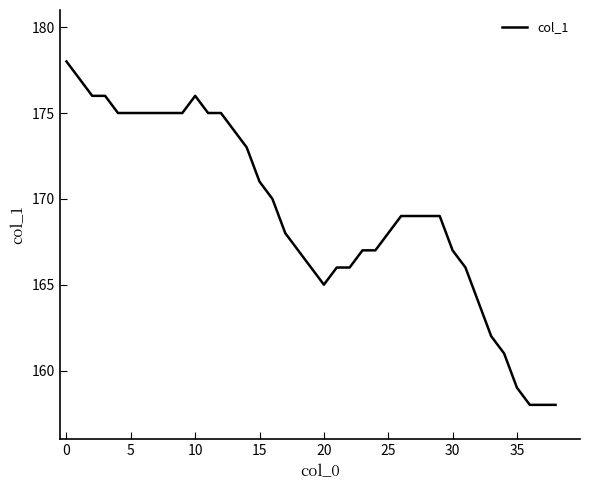

What is the difference between the maximum and minimum values?

20